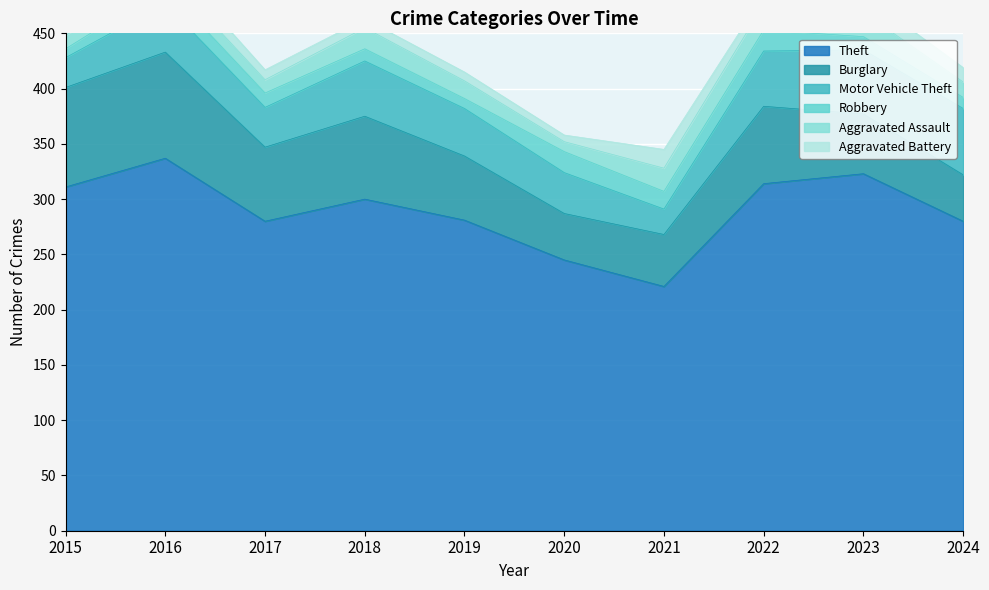

Which series has the largest range (max minus min)?

Theft